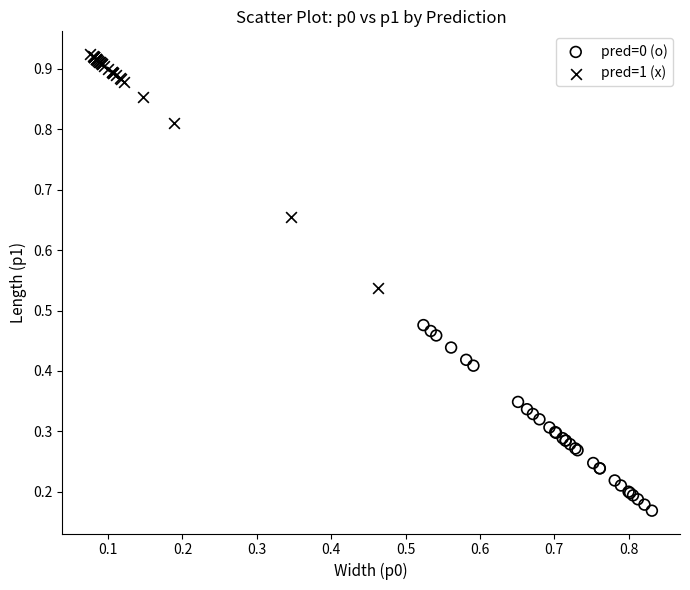

Which series contains the lowest Y value?

pred=0 (o)